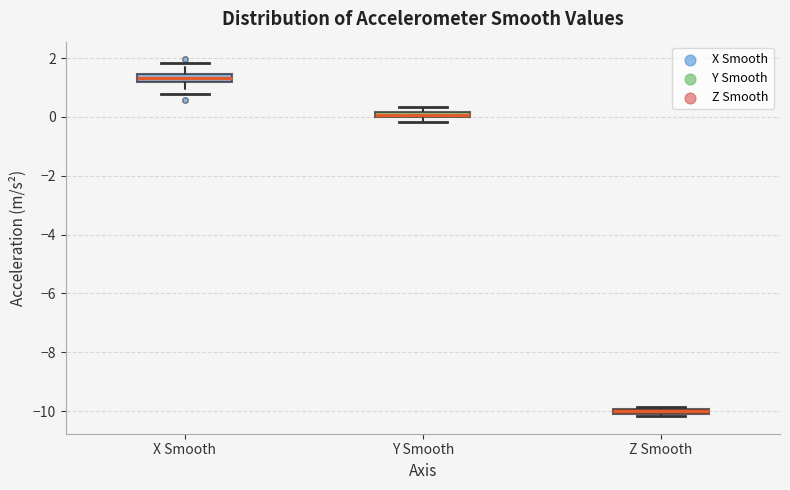

Which box has the highest median line?

X Smooth